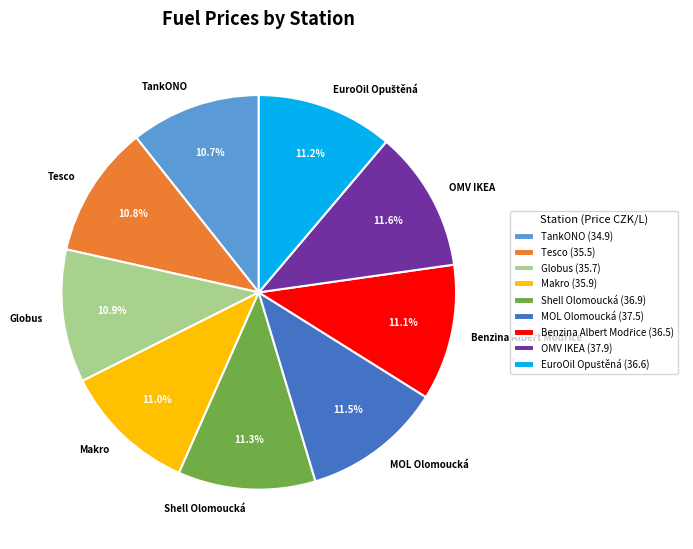

Does any single category account for the majority?

No